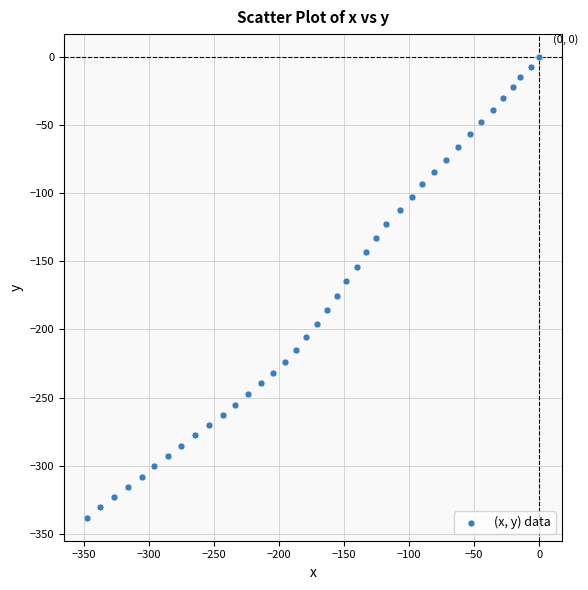

What is the range of Y values (max minus min)?

338.2